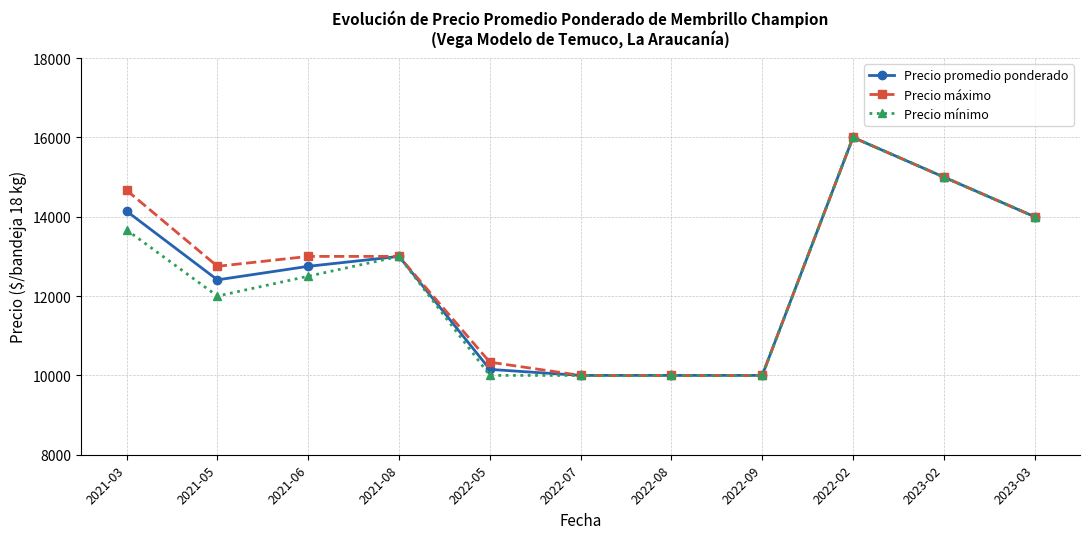

What is the greatest value displayed?

16000.0